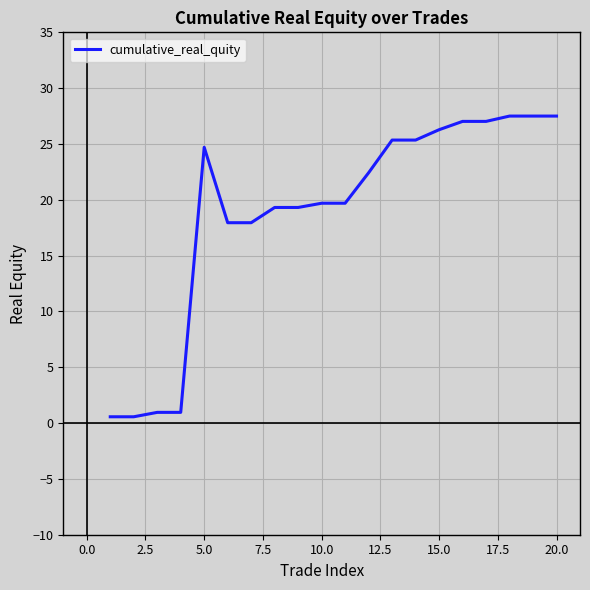

Does the chart have visible grid lines?

Yes